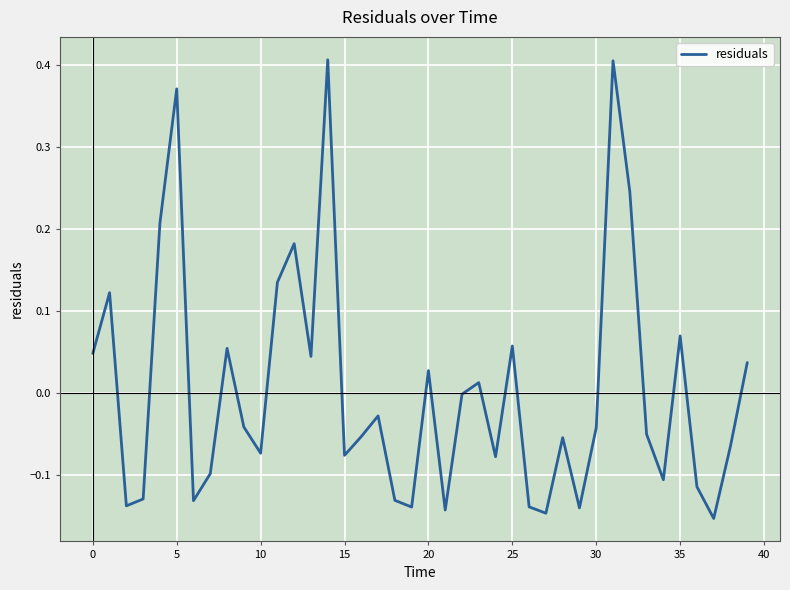

What is the difference between the maximum and minimum values?

0.6